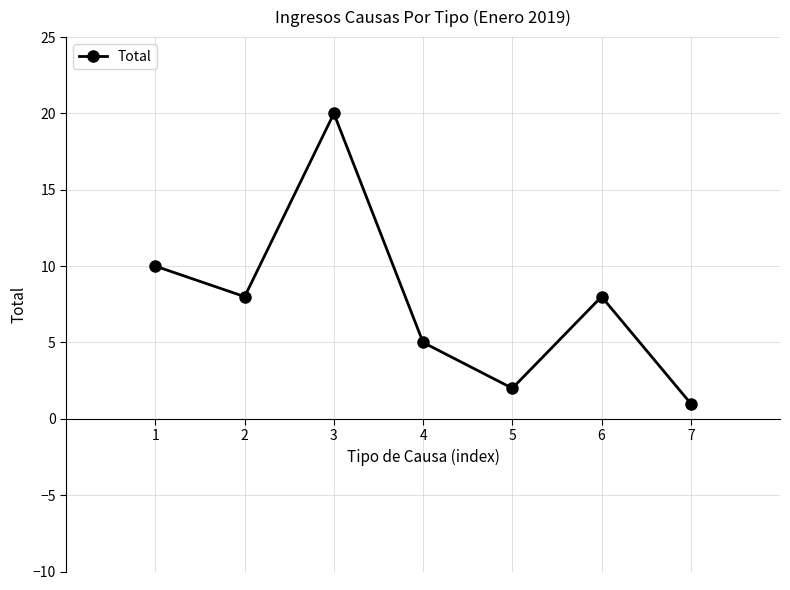

What is the difference between the second highest and second lowest values?

8